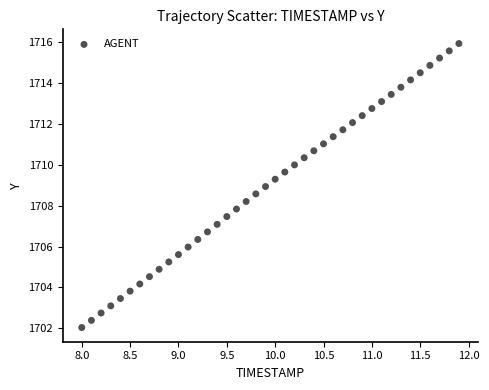

What is the range of X values (max minus min)?

3.9